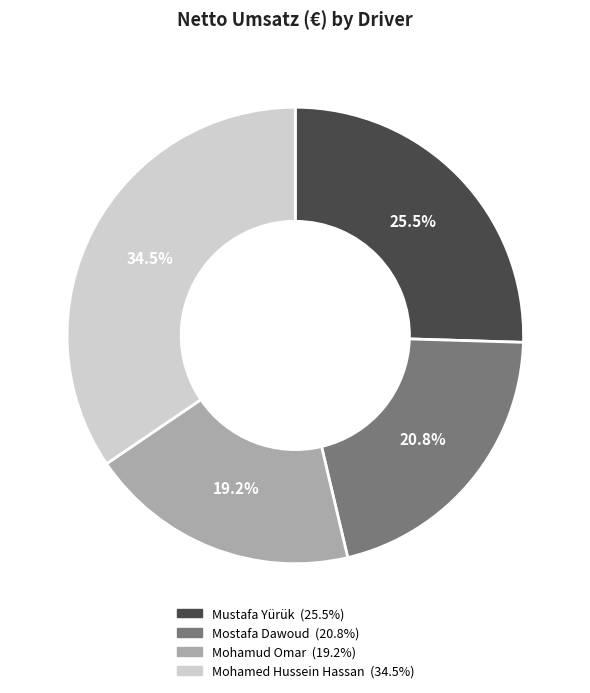

What is the ratio of the value at Mohamed Hussein Hassan to the value at Mostafa Dawoud?

1.7